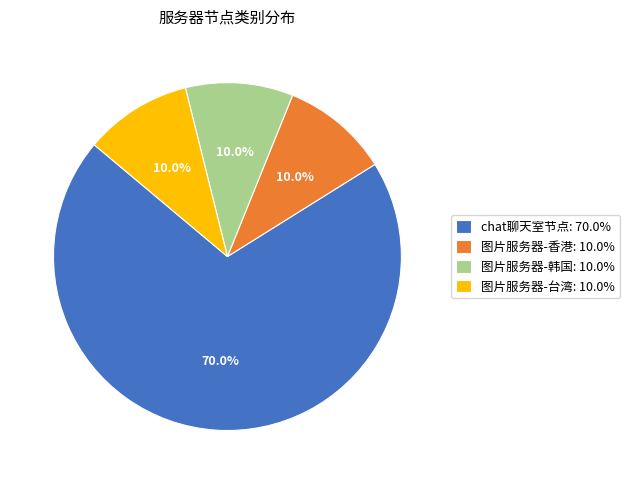

Does 图片服务器-香港 represent more than half of the total?

No